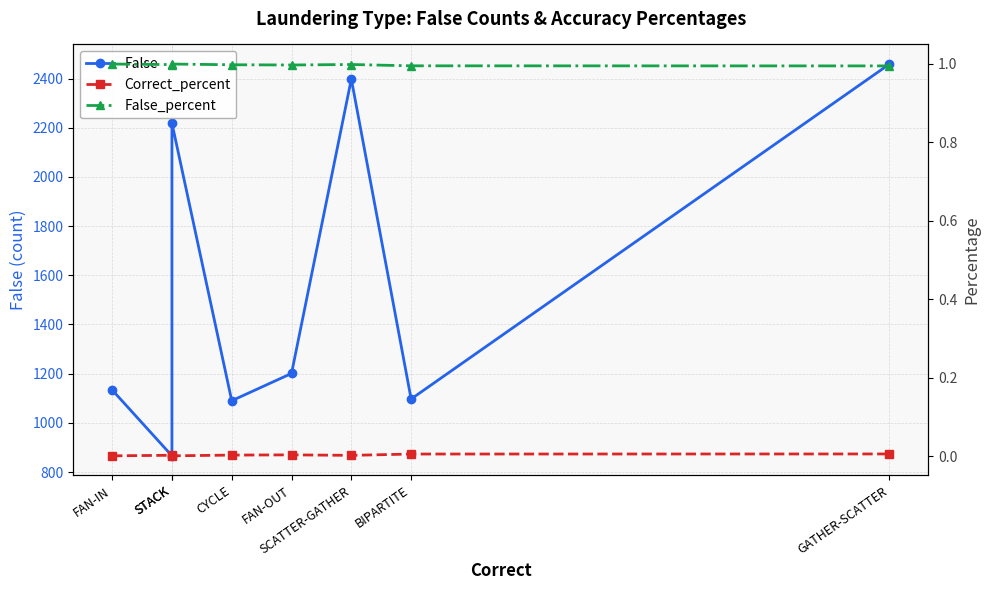

Reading left to right, extract all data points from this chart.

False: 1134.0	866.0	2219.0	1090.0	1201.0	2398.0	1097.0	2459.0
Correct_percent: 0.0	0.0	0.0	0.0	0.0	0.0	0.0	0.0
False_percent: 1.0	1.0	1.0	1.0	1.0	1.0	1.0	1.0